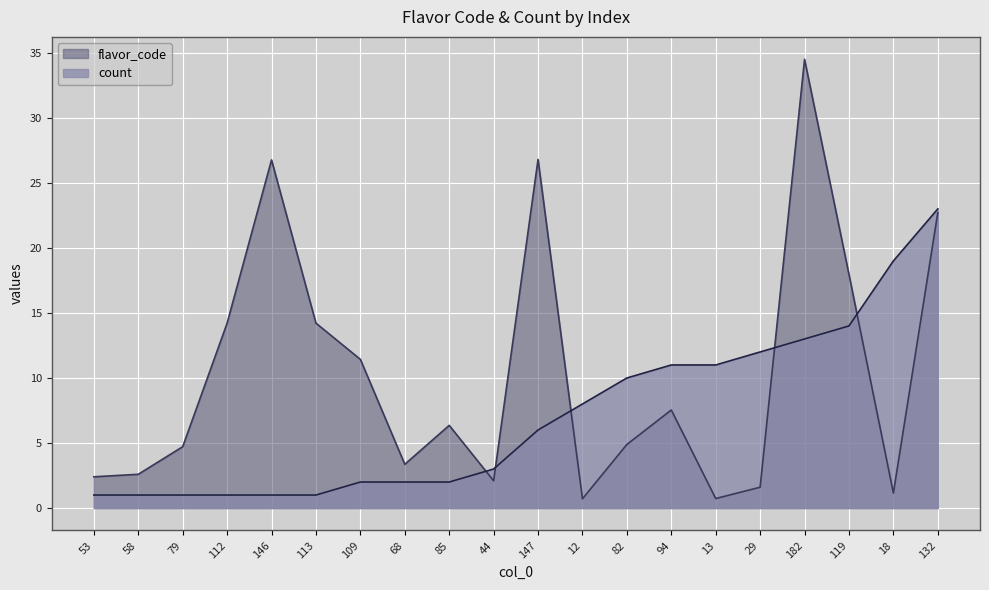

What is the total value across all series at 79?

5.7